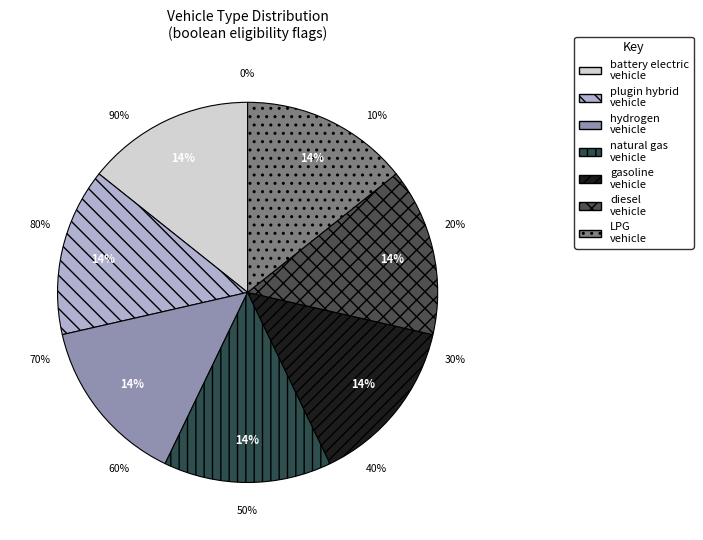

Which category has the biggest portion of the pie?

battery electric vehicle